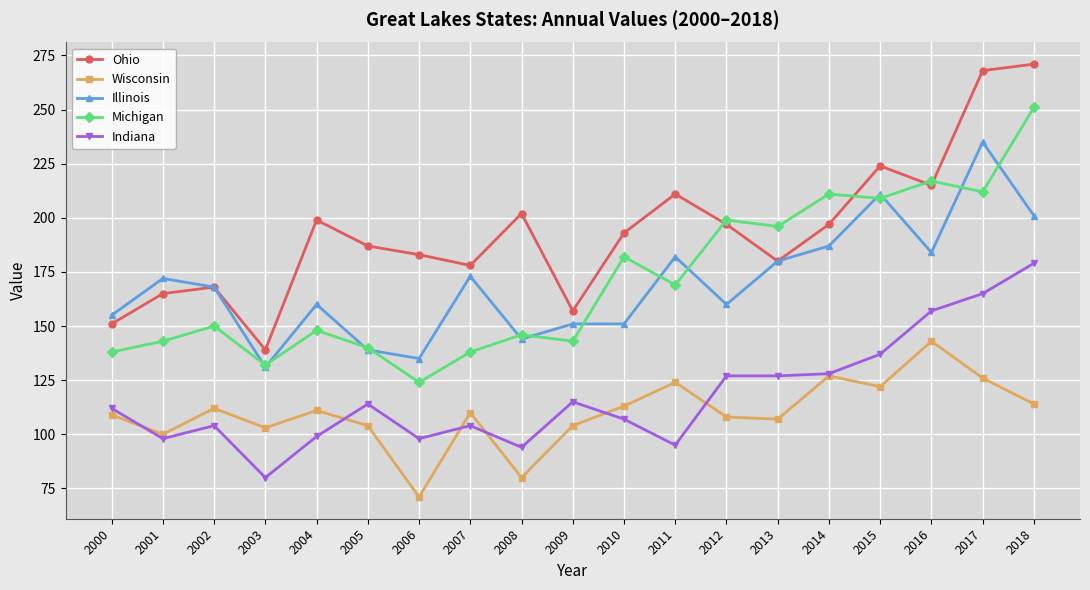

What is the value of the Illinois point at the 16th from the left?

211